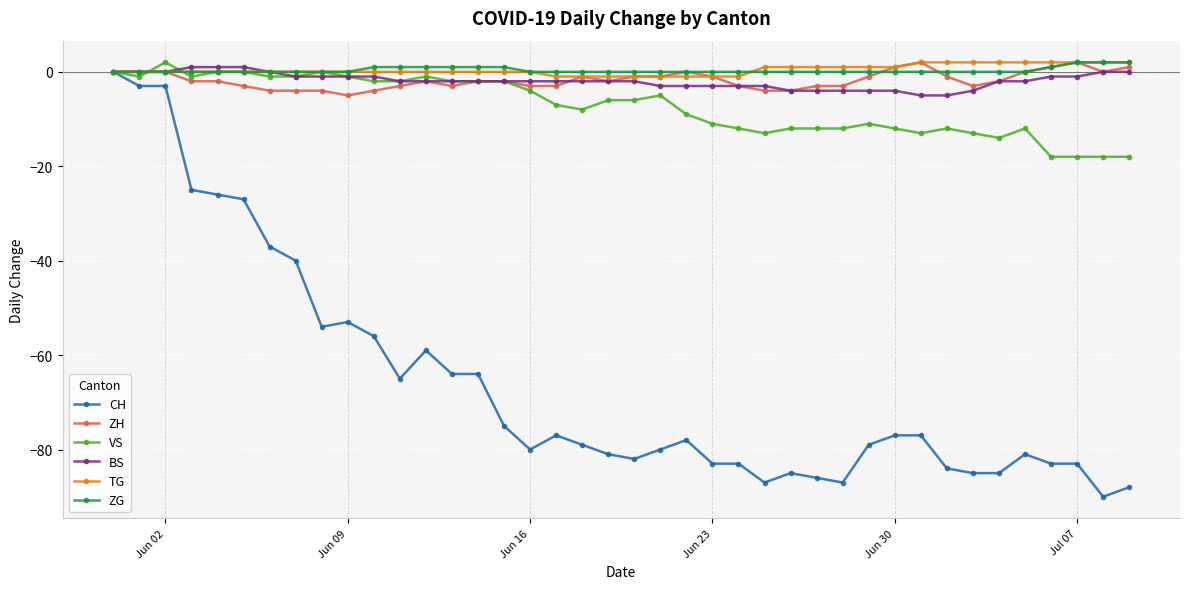

True or false: BS and VS intersect in this chart.

True